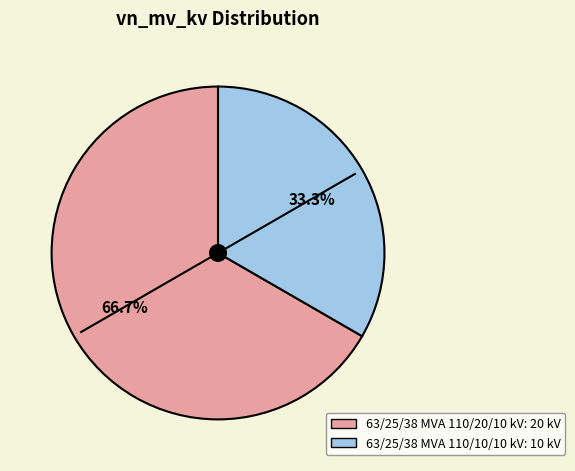

Is it true that 63/25/38 MVA 110/20/10 kV is 67% of the pie?

True